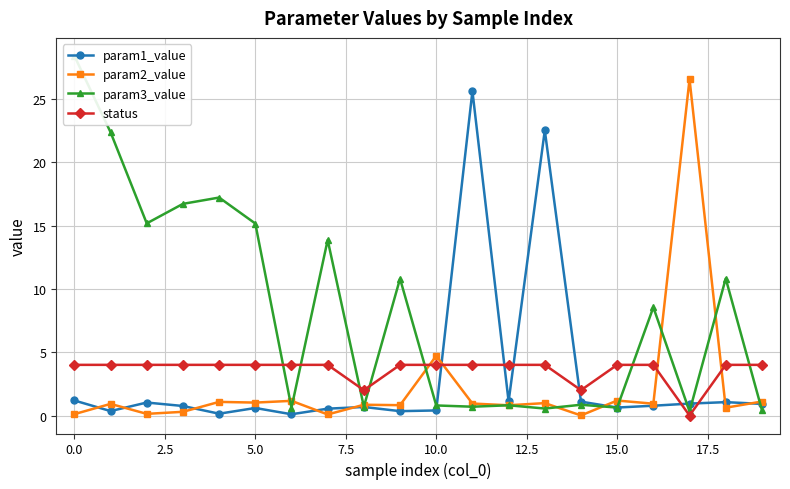

What is the average value of the param3_value series?

8.3